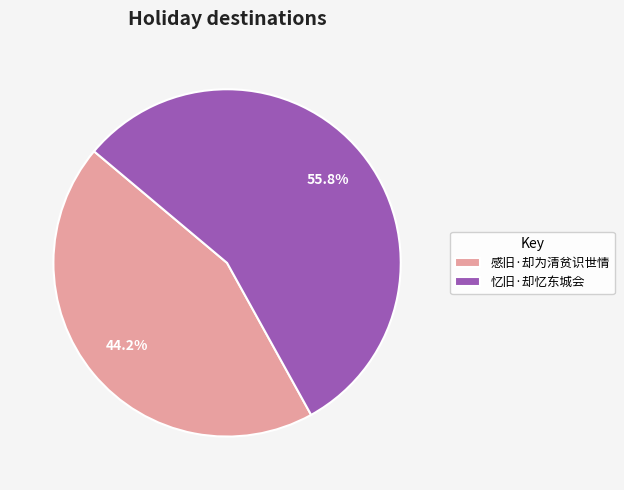

Is 感旧·却为清贫识世情 the majority of the pie?

No